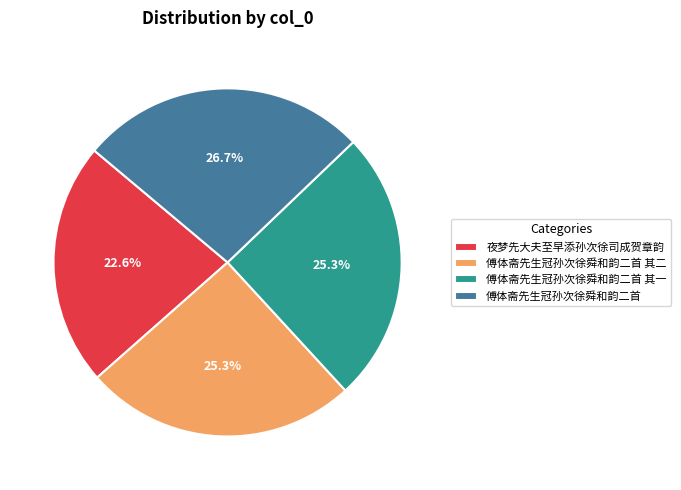

Does 傅体斋先生冠孙次徐舜和韵二首 其二 represent more than half of the total?

No